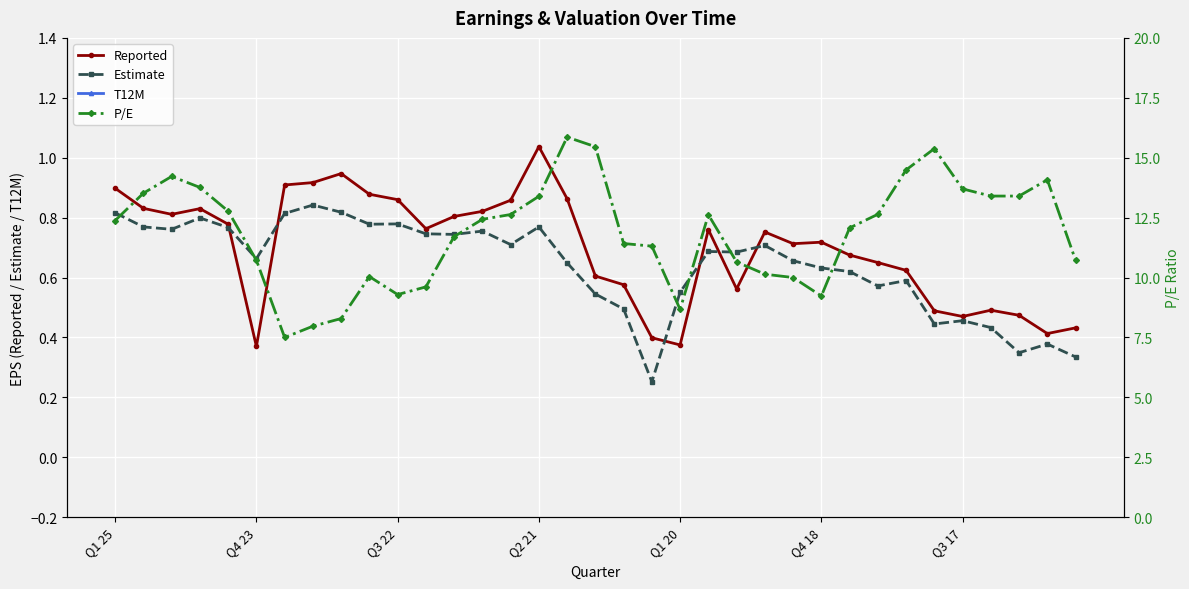

Is the value of T12M at Q1 20 greater than the value of P/E at Q2 21?

No